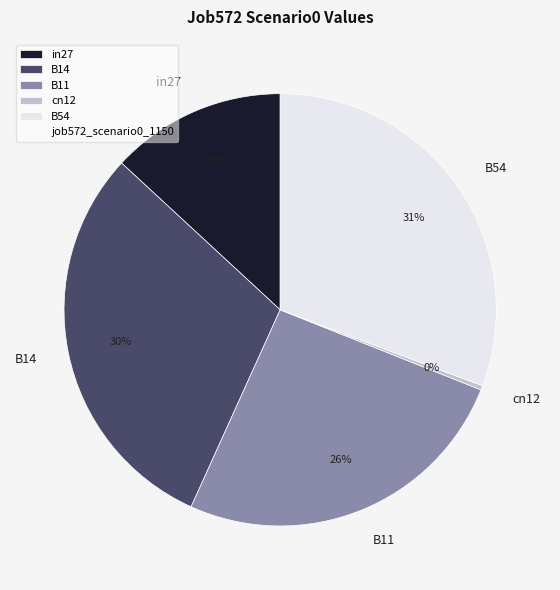

To the nearest percent, what percentage of the pie is B54?

31%